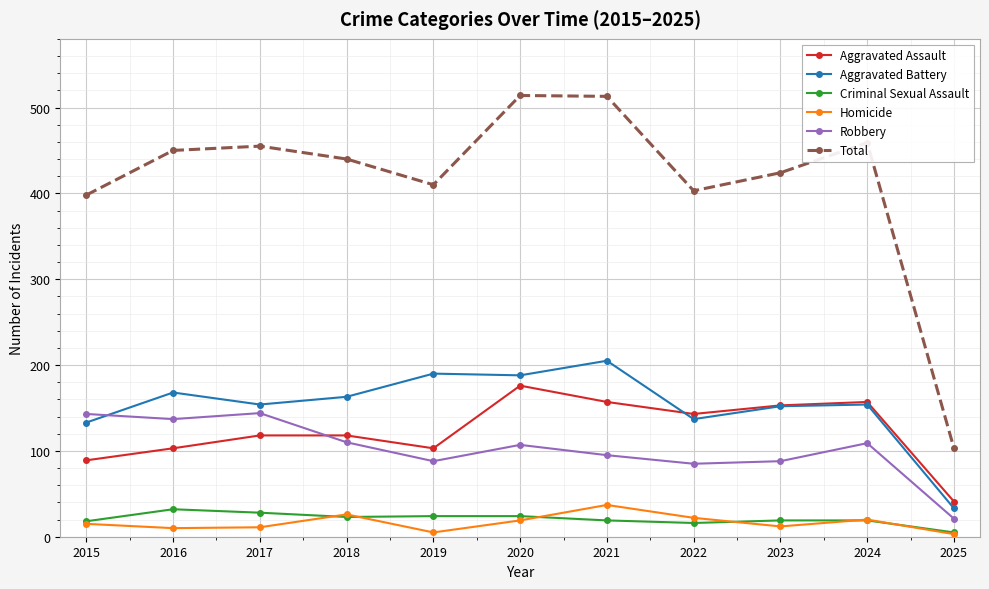

What is the average value of the Aggravated Assault series?

123